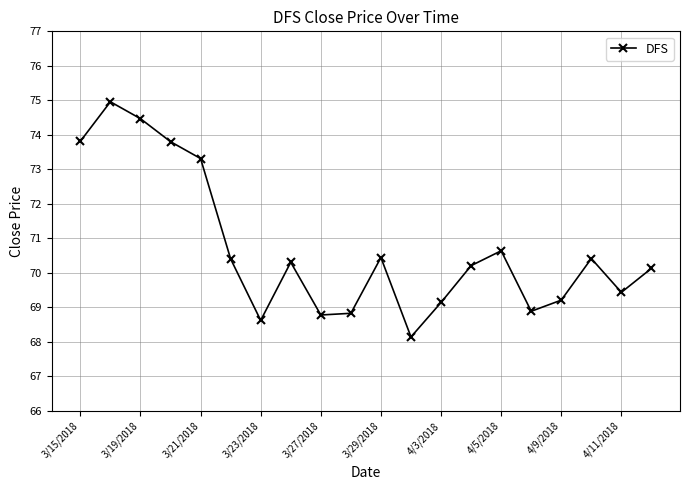

How many data points are less than 70?

8